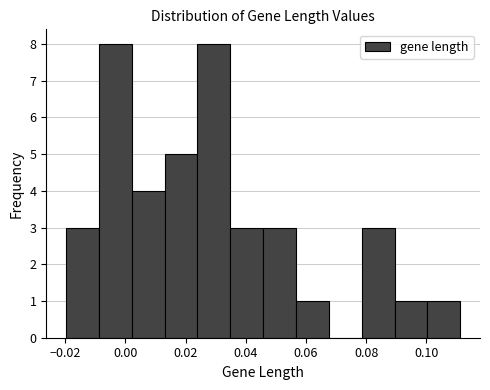

What is the height of the bar covering 0.014 to 0.024 on the x-axis? Neither the bar edges nor the heights are printed on the chart, so give them approximately, as read against the axes.

5